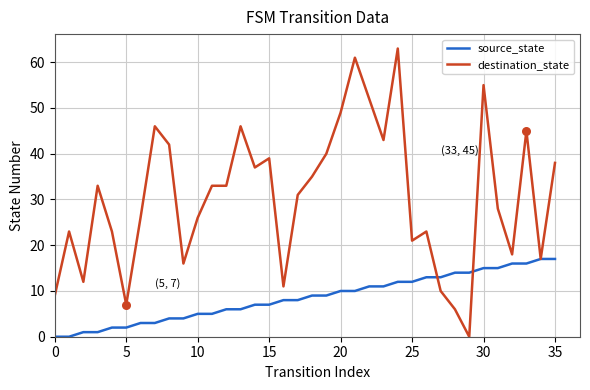

Which series has the widest spread of values?

destination_state